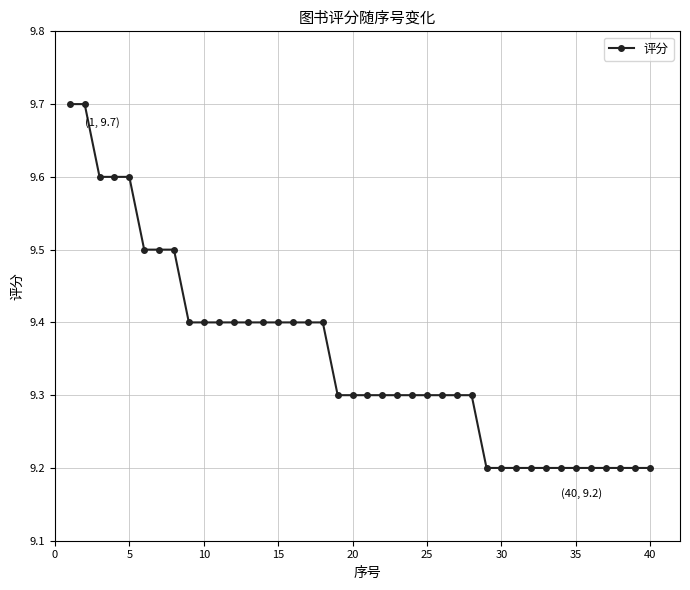

Does the chart have visible grid lines?

Yes